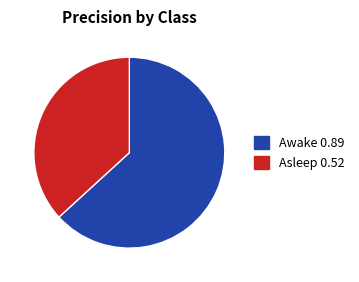

Is there a majority slice in this chart?

Yes